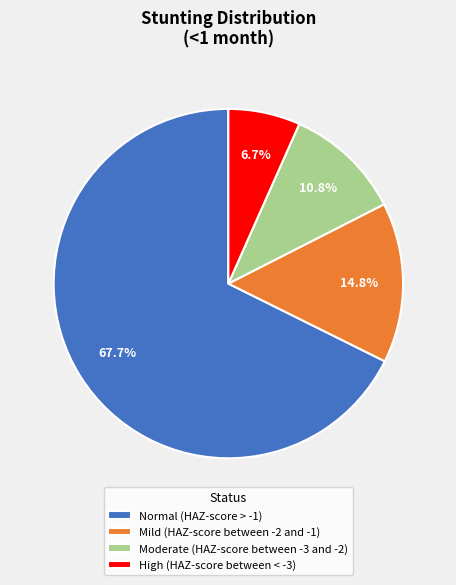

To the nearest percent, what is the difference between the Moderate (HAZ-score between -3 and -2) and Mild (HAZ-score between -2 and -1) slice percentages?

4%